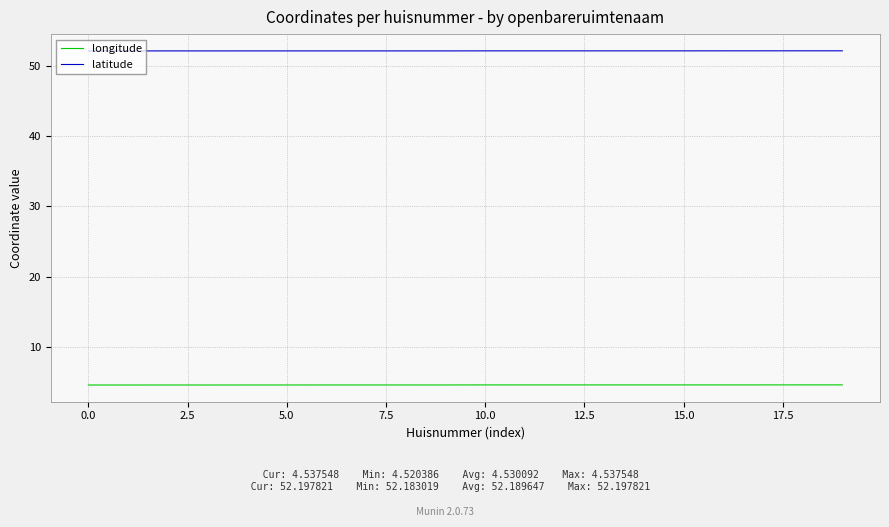

True or false: latitude and longitude intersect in this chart.

False